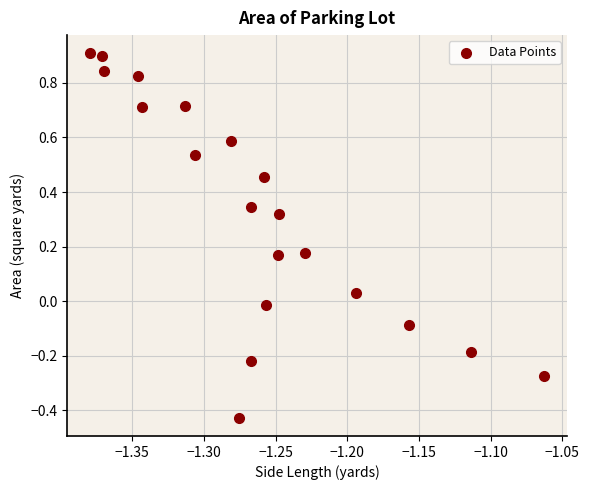

What is the range of Y values (max minus min)?

1.3